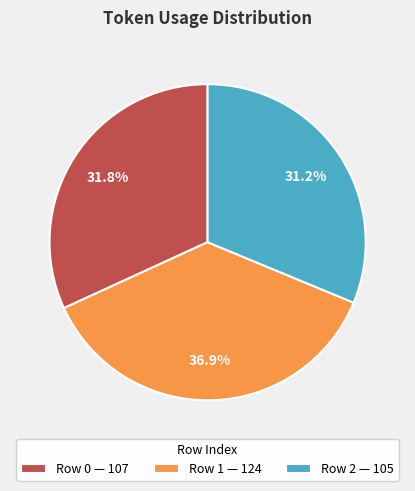

How many slices are in this pie chart?

3